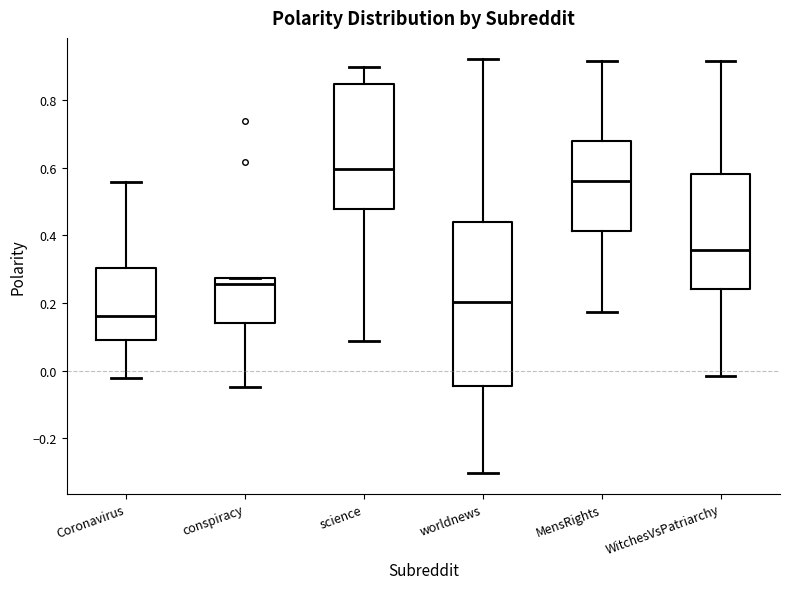

Reading left to right, read every box against the y-axis: the position of its median line, the range the box covers, and the ends of its whiskers. The values are not printed on the chart, so give them approximately, as read against the axis.

Coronavirus: median 0.16, box 0.08 to 0.30, whiskers -0.02 to 0.56
conspiracy: median 0.26, box 0.14 to 0.28, whiskers -0.04 to 0.28
science: median 0.60, box 0.48 to 0.84, whiskers 0.08 to 0.90
worldnews: median 0.20, box -0.04 to 0.44, whiskers -0.30 to 0.92
MensRights: median 0.56, box 0.42 to 0.68, whiskers 0.18 to 0.92
WitchesVsPatriarchy: median 0.36, box 0.24 to 0.58, whiskers -0.02 to 0.92